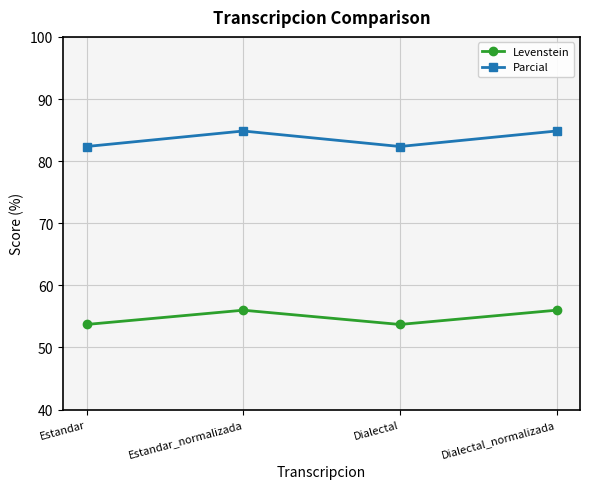

How many interior local valleys does the Parcial series have?

1